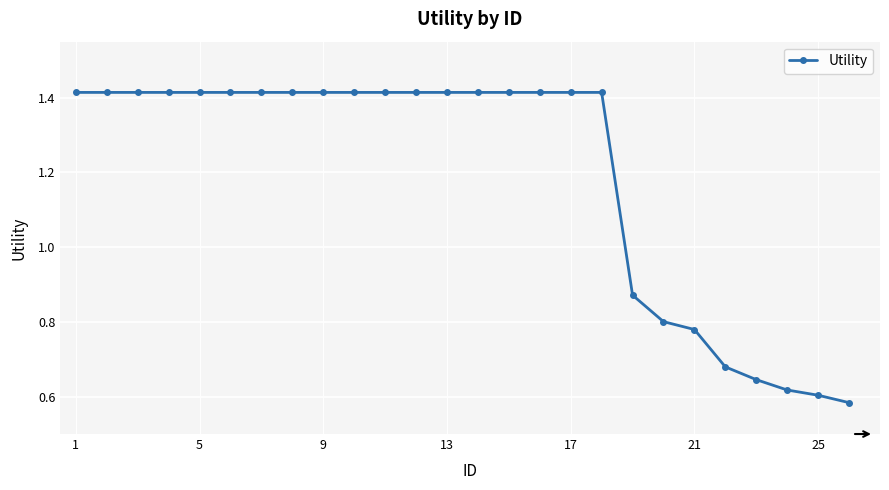

What is the average value?

1.2